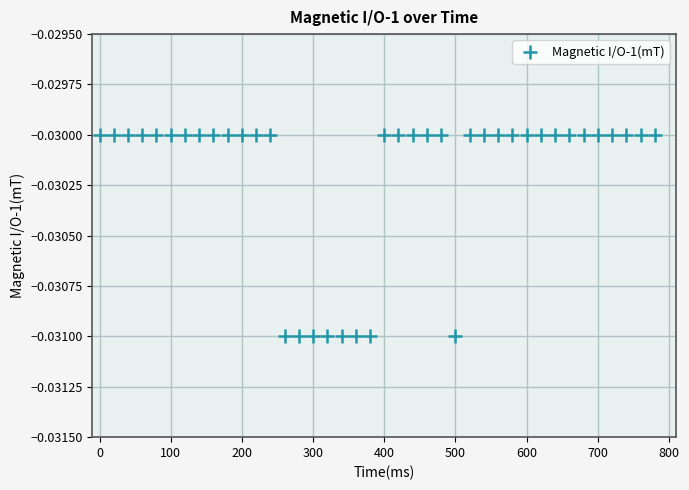

What is the range of X values (max minus min)?

780.0